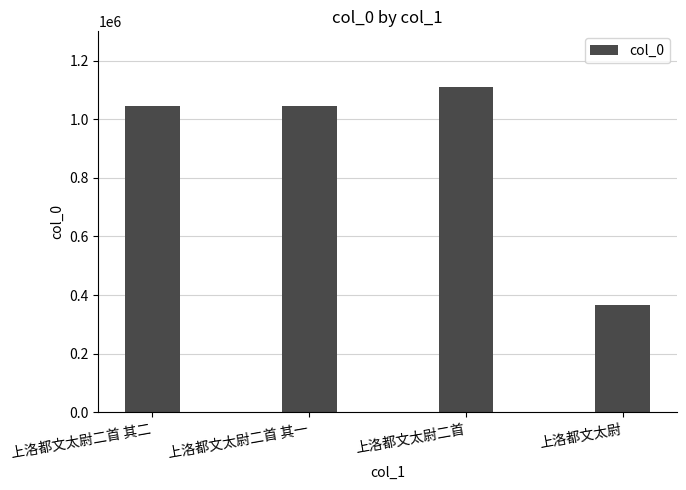

What is the difference between the maximum and minimum values?

744409